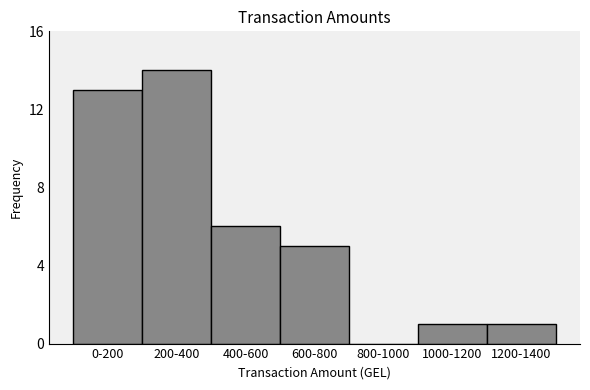

Reading right to left, extract all data points from this chart.

1200-1400=1	1000-1200=1	800-1000=0	600-800=5	400-600=6	200-400=14	0-200=13